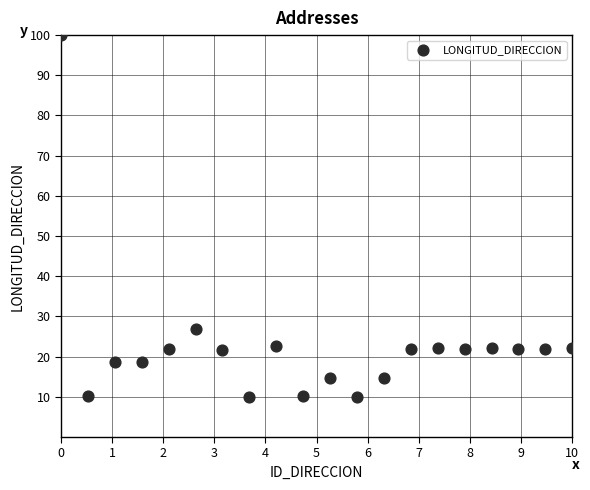

What is the range of X values (max minus min)?

10.0